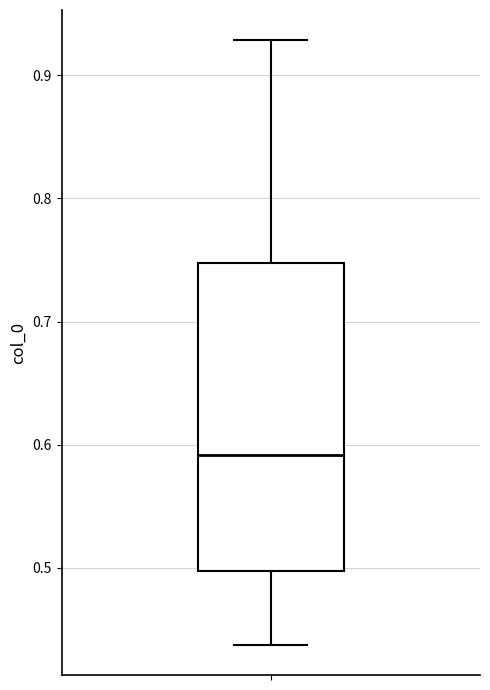

Transcribe this box plot: give where the median line is, the range the box spans, and where the two whiskers end, as read against the y-axis. The values are not printed on the chart, so give them approximately, as read against the axis.

median 0.59, box 0.50 to 0.75, whiskers 0.44 to 0.93